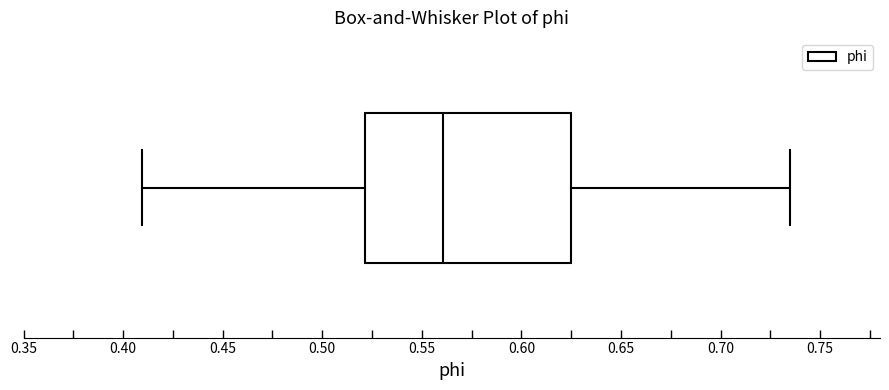

Read this box plot against the x-axis: the position of the median line, the range covered by the box, and the ends of both whiskers. The values are not printed on the chart, so give them approximately, as read against the axis.

median 0.560, box 0.520 to 0.625, whiskers 0.410 to 0.735